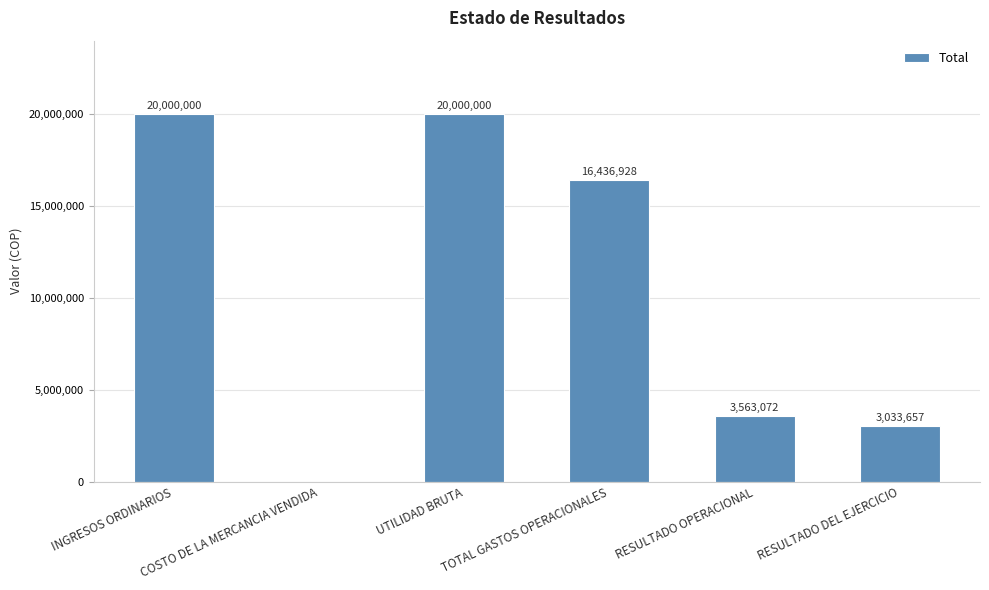

Approximately how many times larger is the value at TOTAL GASTOS OPERACIONALES compared to RESULTADO DEL EJERCICIO?

5.4